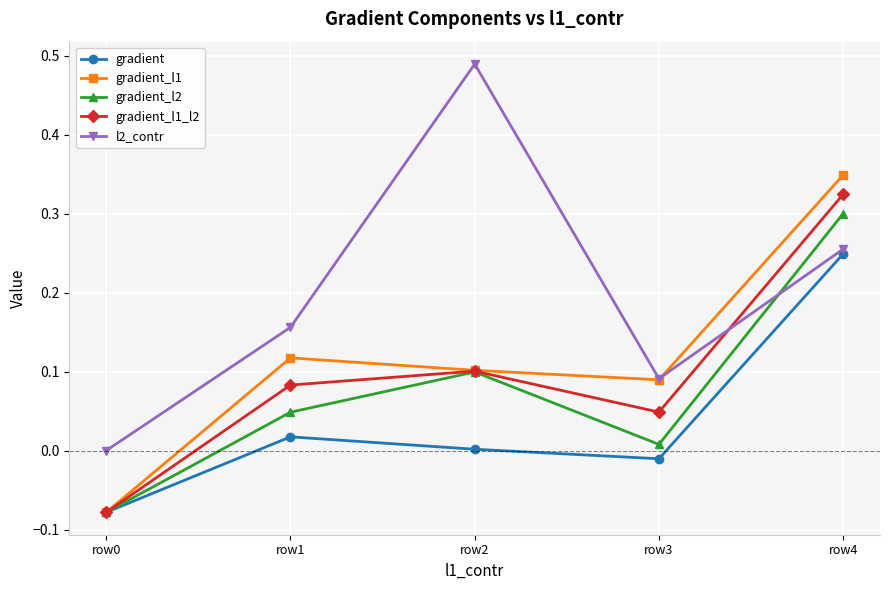

Which label corresponds to the largest value in the chart?

row2